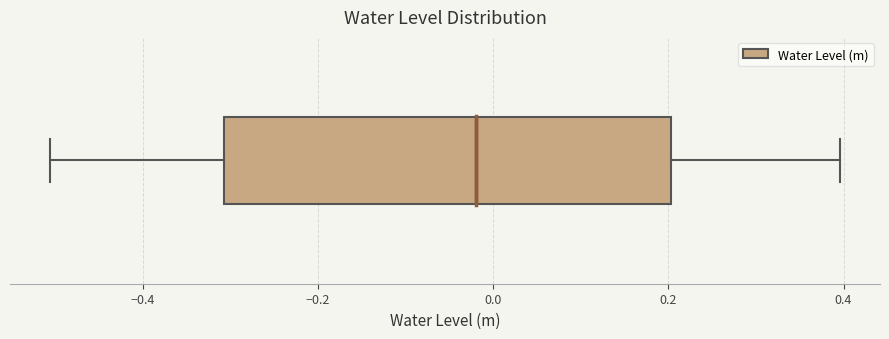

Where does the median line of the box sit on the x-axis? The values are not printed on the chart, so give them approximately, as read against the axis.

-0.02